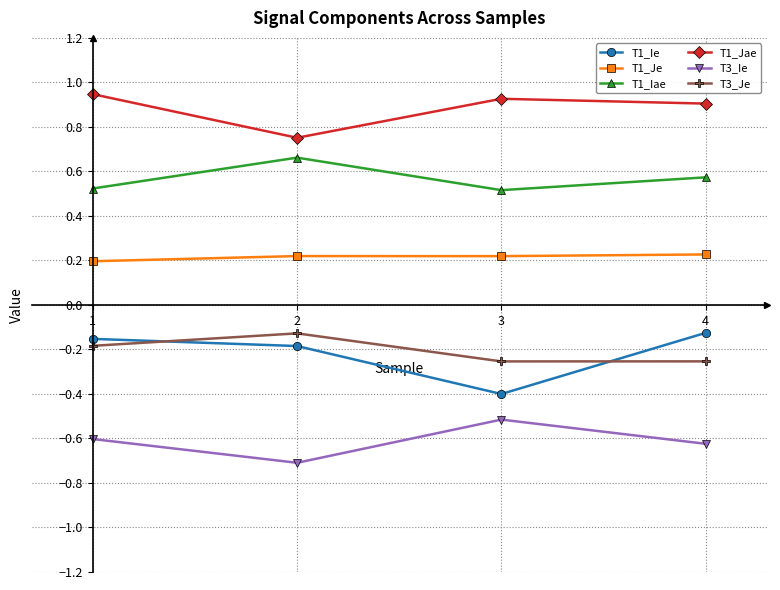

What is the minimum value shown in the chart?

-0.7